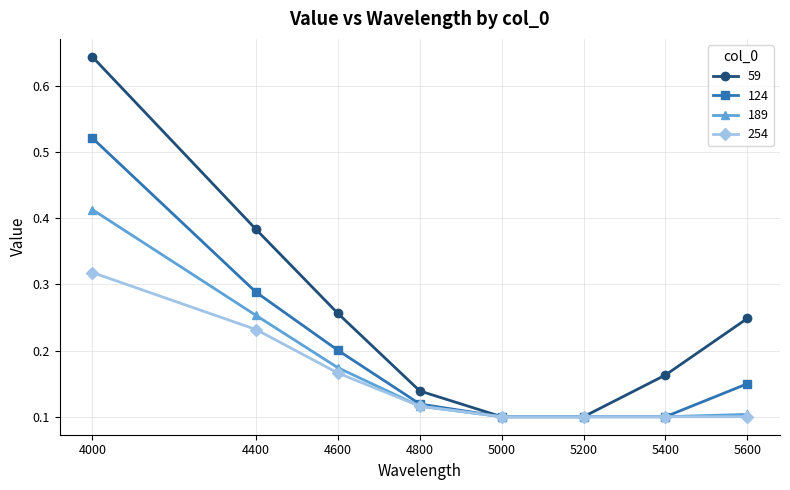

True or false: 124 has a value of 0.3 at 4000.

False